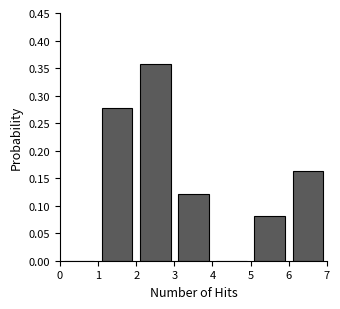

Which range on the x-axis has the tallest bar?

2 to 3